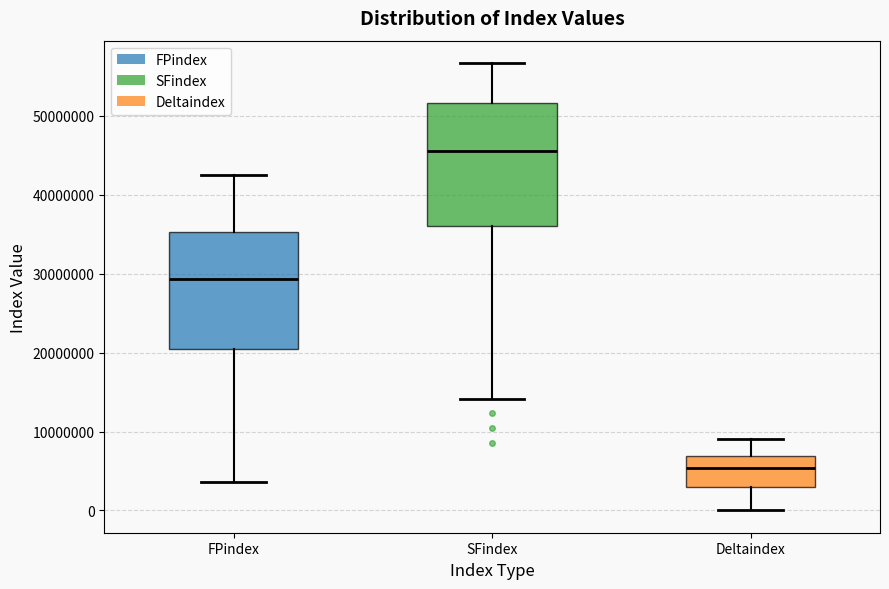

Reading left to right, read every box against the y-axis: the position of its median line, the range the box covers, and the ends of its whiskers. The values are not printed on the chart, so give them approximately, as read against the axis.

FPindex: median 29000000, box 20000000 to 35000000, whiskers 4000000 to 42000000
SFindex: median 46000000, box 36000000 to 52000000, whiskers 14000000 to 57000000
Deltaindex: median 5000000, box 3000000 to 7000000, whiskers 0 to 9000000